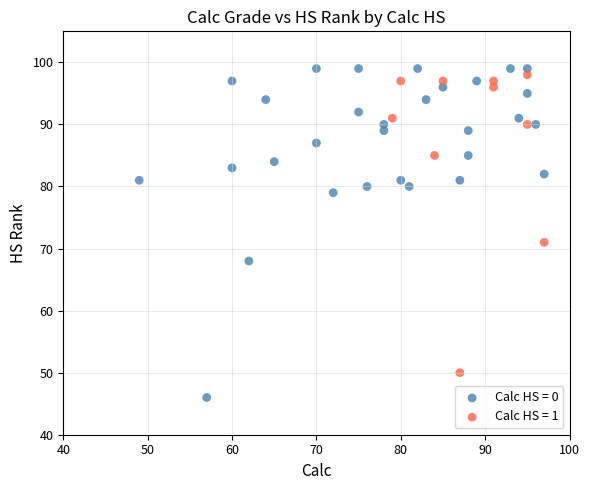

Which series has the largest Y range (max minus min)?

Calc HS = 0